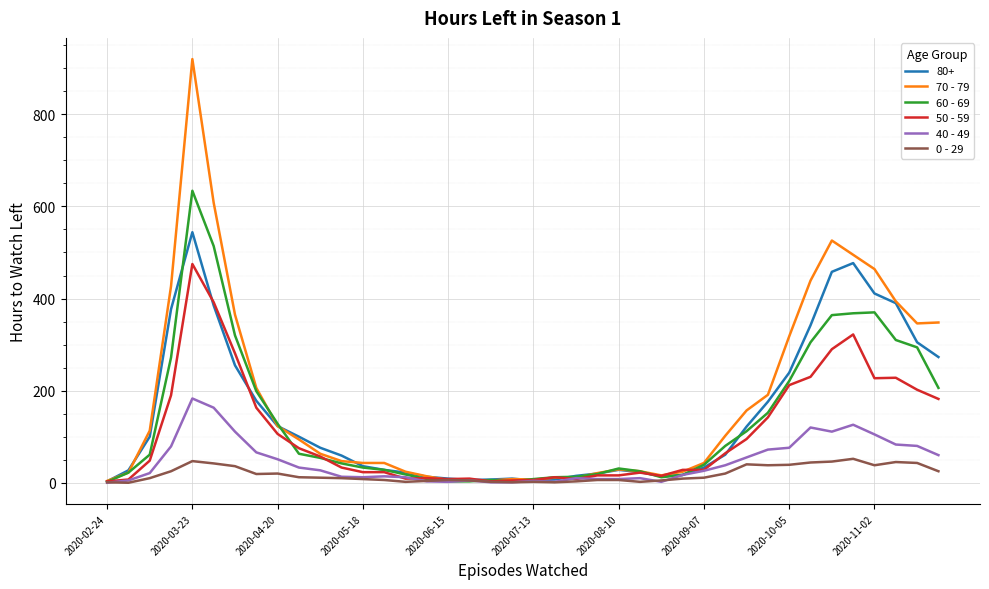

List the series in order of their peak value, highest first.

70 - 79, 60 - 69, 80+, 50 - 59, 40 - 49, 0 - 29